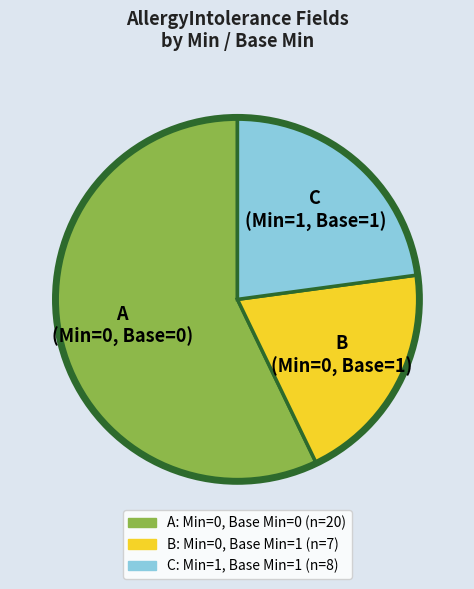

What is the smallest slice in the pie chart?

B (Min=0, Base=1)